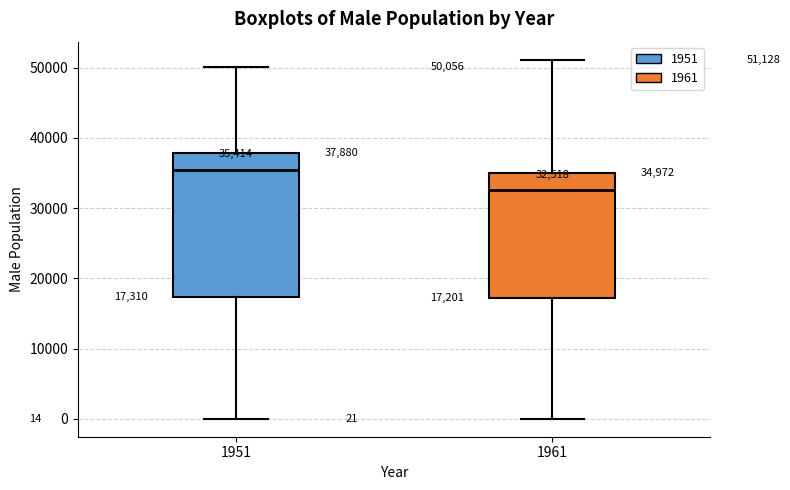

Comparing the boxes themselves (not the whiskers), which one is the tallest?

1951